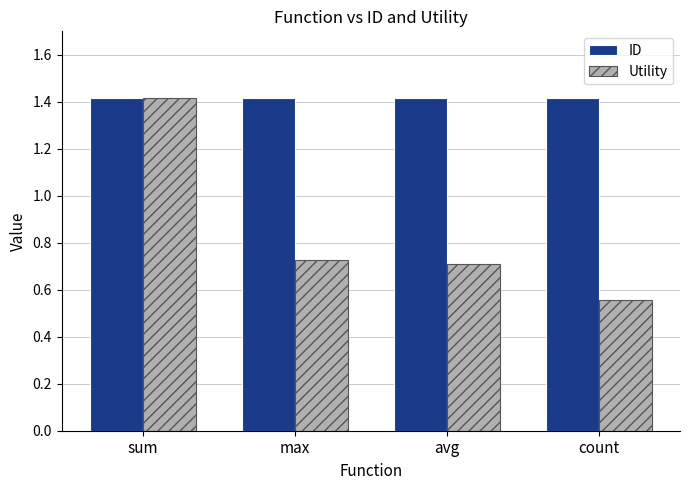

Is it true that Utility equals 1.1 at avg?

False